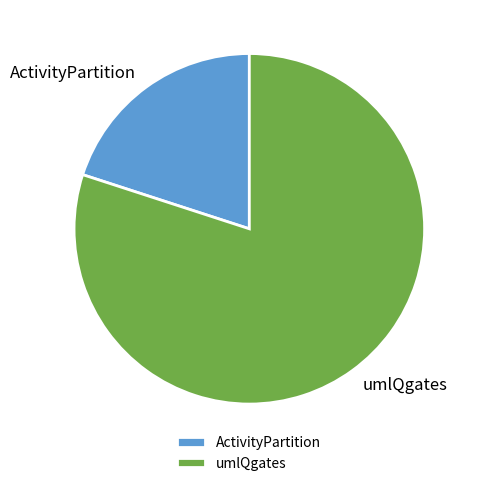

How many segments does this pie chart have?

2